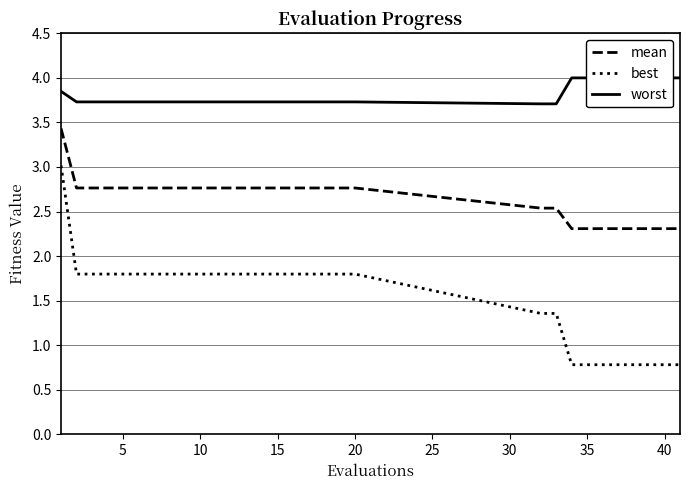

The value of mean at 20 is 1.5. True or false?

False